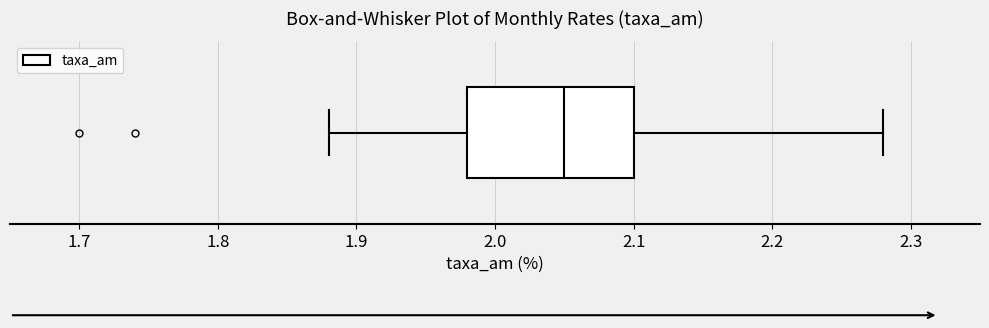

Read this box plot against the x-axis: the position of the median line, the range covered by the box, and the ends of both whiskers. The values are not printed on the chart, so give them approximately, as read against the axis.

median 2.05, box 1.98 to 2.10, whiskers 1.88 to 2.28